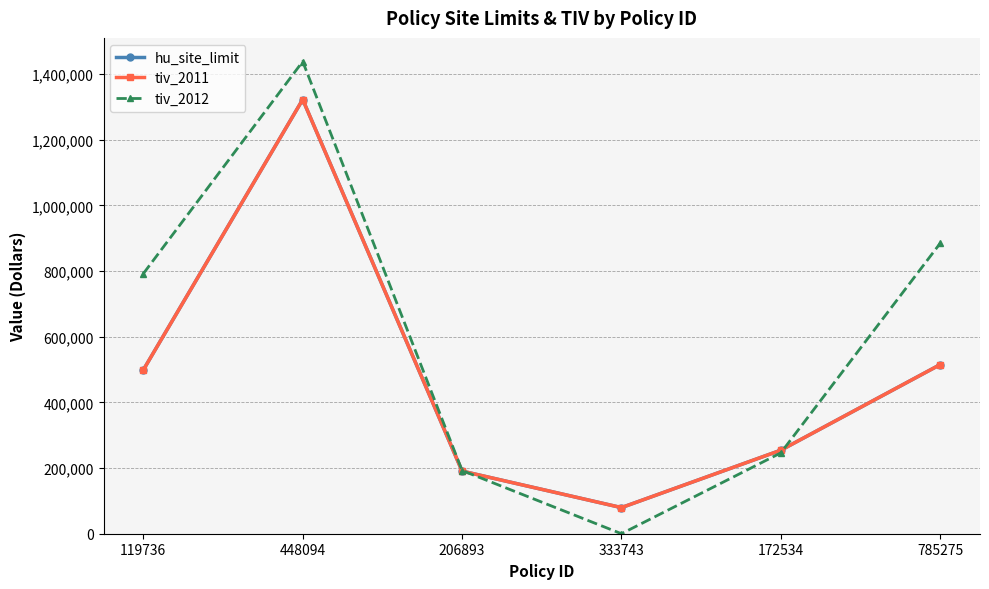

Is the value of tiv_2012 at 785275 greater than the value of hu_site_limit at 172534?

Yes